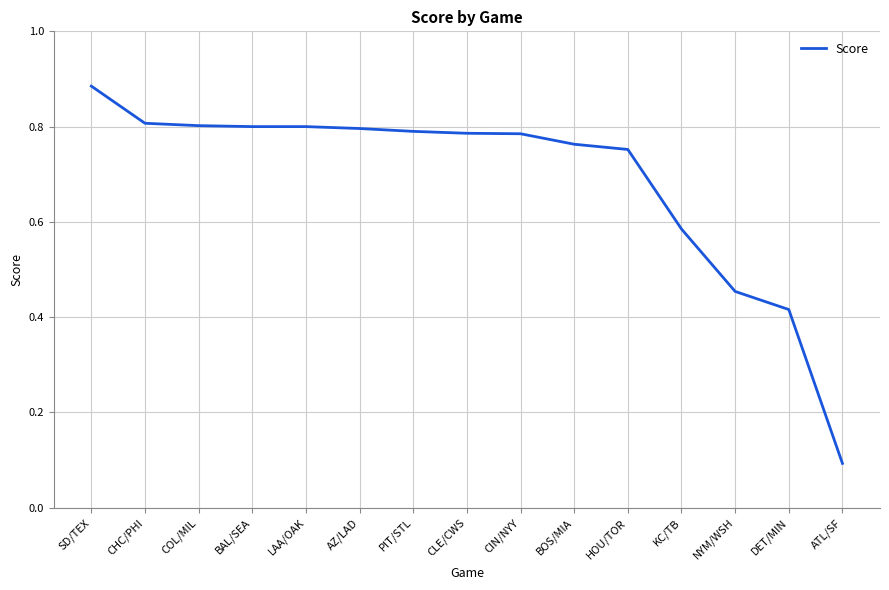

Where is the data nearest to the value 0?

ATL/SF